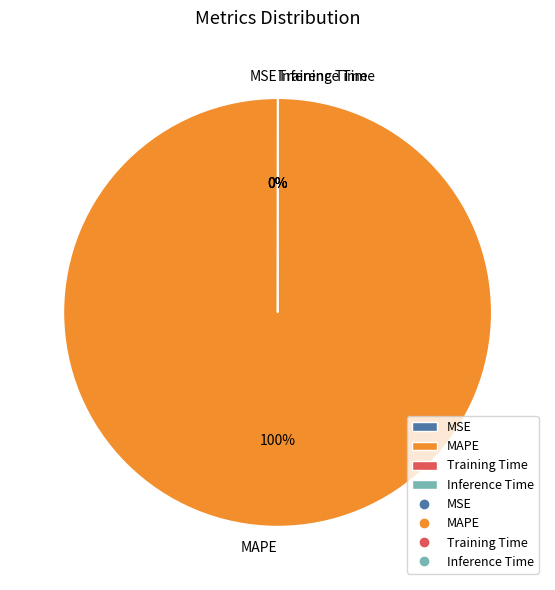

To the nearest percent, what is the average slice percentage?

25%